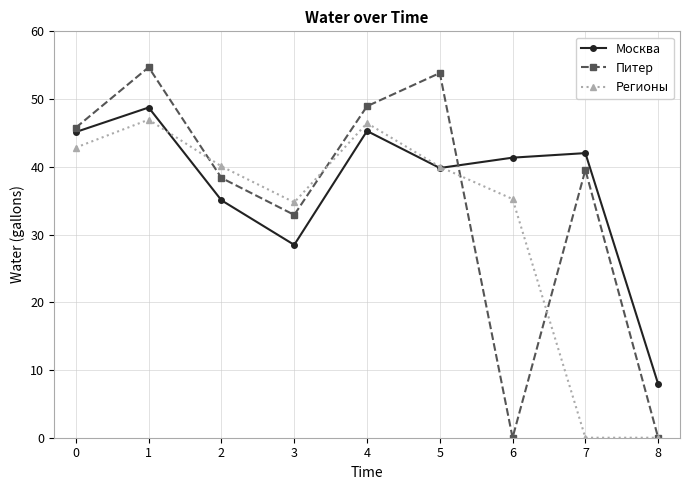

The Москва series shows 45.1 at 0. True or false?

True